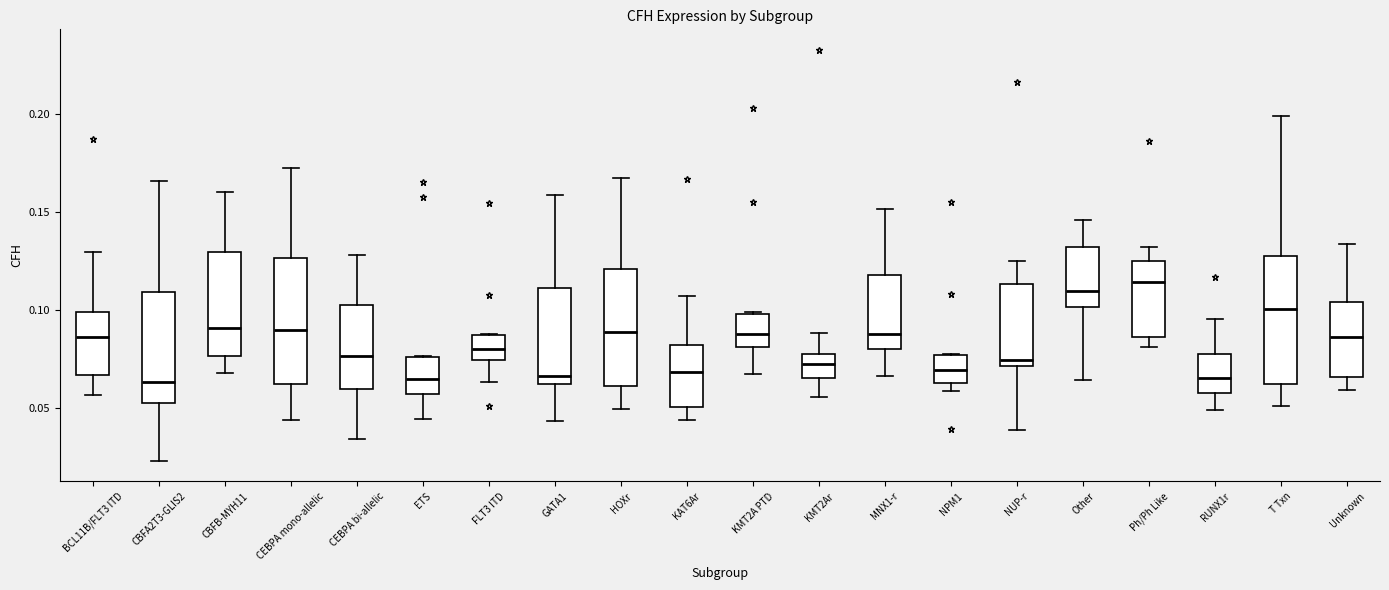

Reading left to right, read every box against the y-axis: the position of its median line, the range the box covers, and the ends of its whiskers. The values are not printed on the chart, so give them approximately, as read against the axis.

BCL11B/FLT3 ITD: median 0.085, box 0.065 to 0.100, whiskers 0.055 to 0.130
CBFA2T3-GLIS2: median 0.065, box 0.055 to 0.110, whiskers 0.025 to 0.165
CBFB-MYH11: median 0.090, box 0.075 to 0.130, whiskers 0.070 to 0.160
CEBPA mono-allelic: median 0.090, box 0.060 to 0.125, whiskers 0.045 to 0.175
CEBPA bi-allelic: median 0.075, box 0.060 to 0.105, whiskers 0.035 to 0.130
ETS: median 0.065, box 0.055 to 0.075, whiskers 0.045 to 0.075
FLT3 ITD: median 0.080, box 0.075 to 0.085, whiskers 0.065 to 0.090
GATA1: median 0.065, box 0.060 to 0.110, whiskers 0.045 to 0.160
HOXr: median 0.090, box 0.060 to 0.120, whiskers 0.050 to 0.170
KAT6Ar: median 0.070, box 0.050 to 0.080, whiskers 0.045 to 0.105
KMT2A PTD: median 0.090, box 0.080 to 0.100, whiskers 0.065 to 0.100
KMT2Ar: median 0.075, box 0.065 to 0.080, whiskers 0.055 to 0.090
MNX1-r: median 0.090, box 0.080 to 0.120, whiskers 0.065 to 0.150
NPM1: median 0.070, box 0.065 to 0.075, whiskers 0.060 to 0.080
NUP-r: median 0.075, box 0.070 to 0.115, whiskers 0.040 to 0.125
Other: median 0.110, box 0.100 to 0.130, whiskers 0.065 to 0.145
Ph/Ph Like: median 0.115, box 0.085 to 0.125, whiskers 0.080 to 0.130
RUNX1r: median 0.065, box 0.060 to 0.080, whiskers 0.050 to 0.095
T Txn: median 0.100, box 0.065 to 0.130, whiskers 0.050 to 0.200
Unknown: median 0.085, box 0.065 to 0.105, whiskers 0.060 to 0.135